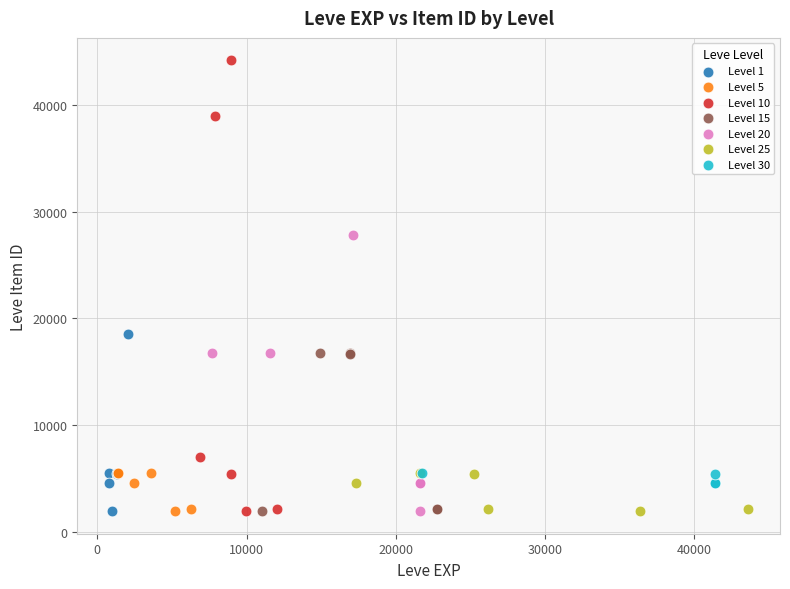

Which series has the largest Y range (max minus min)?

Level 10